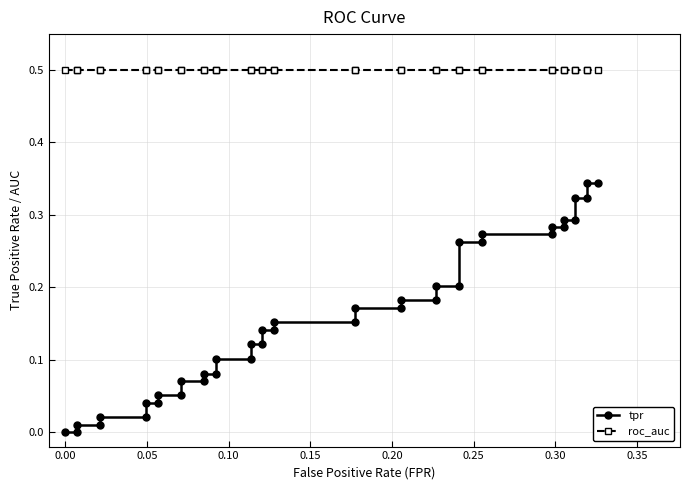

At how many categories does at least one series exceed 0?

40